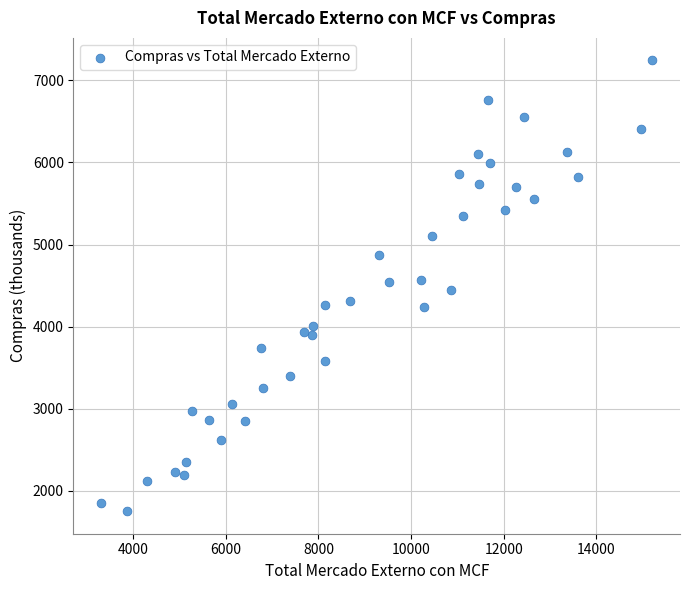

What is the range of Y values (max minus min)?

5488